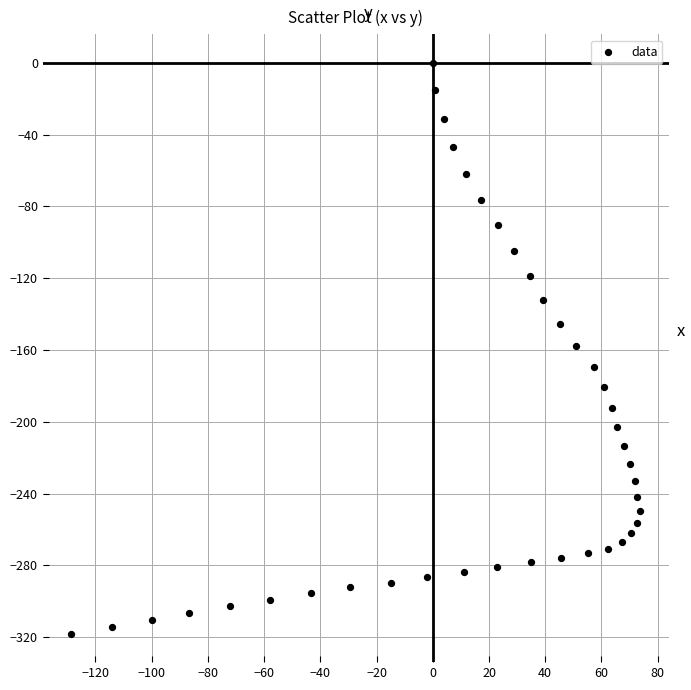

What is the range of X values (max minus min)?

202.4